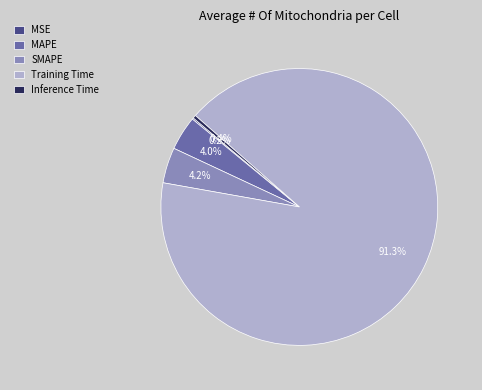

Is there a majority slice in this chart?

Yes